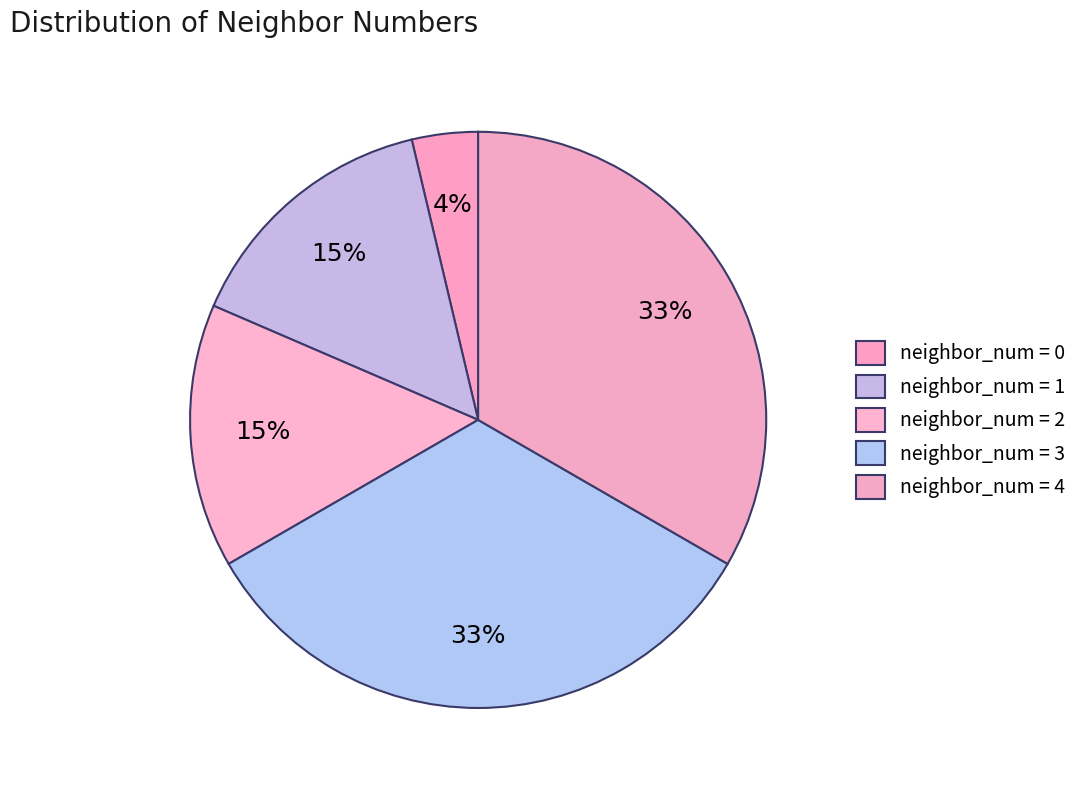

Which slice is the largest?

4